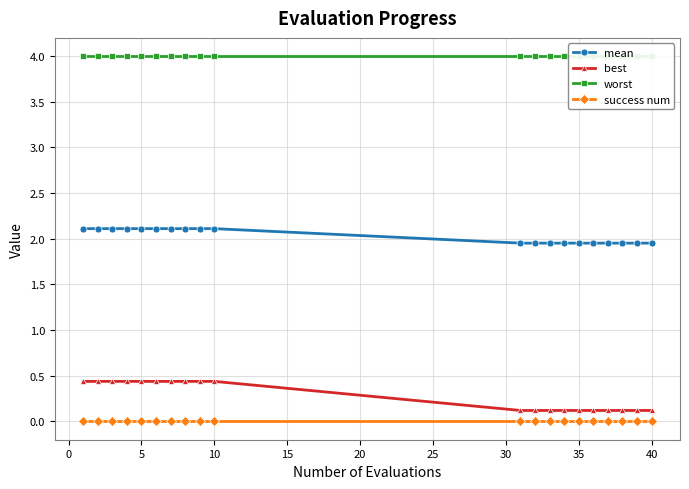

How many best values are between 0 and 1?

20